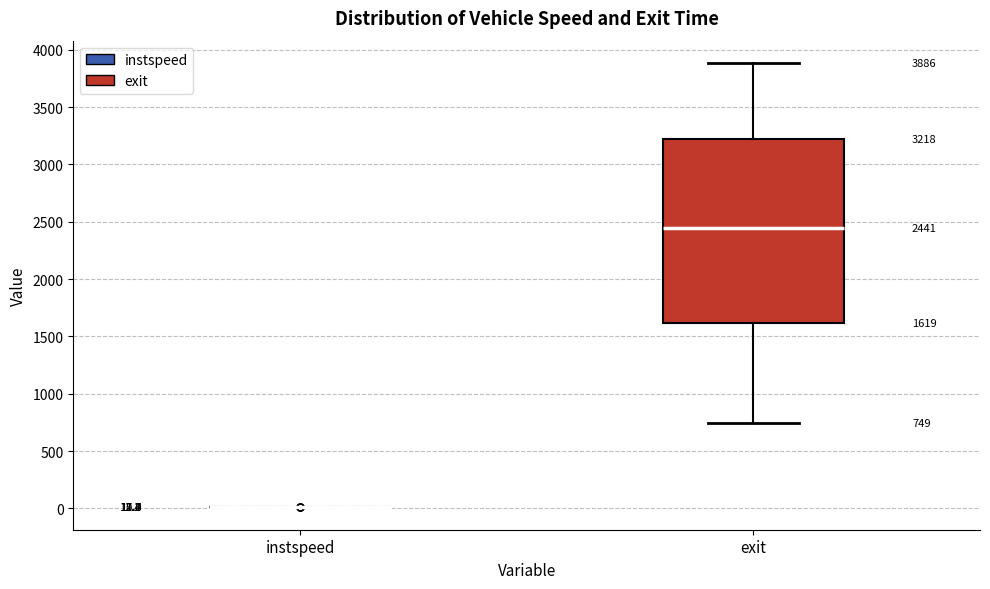

Comparing the boxes themselves (not the whiskers), which one is the tallest?

exit